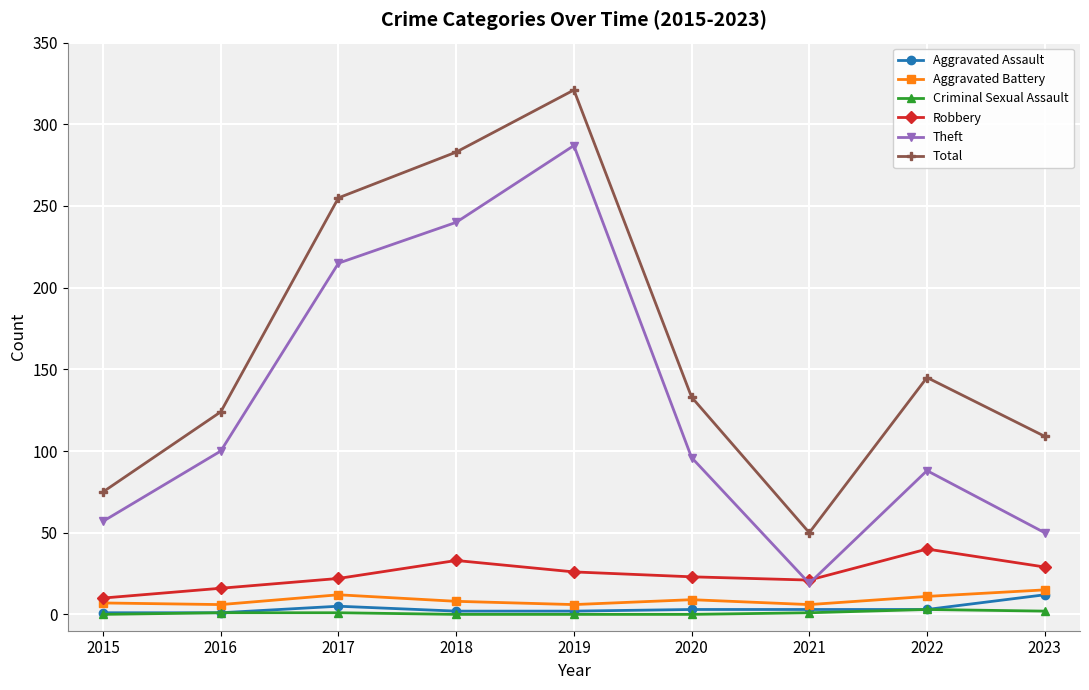

How many interior local peaks does the Total series have?

2